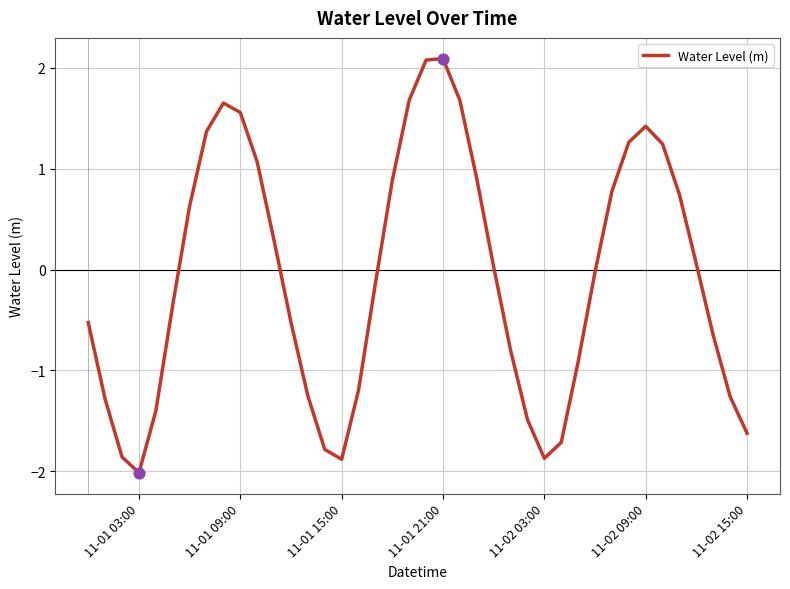

What is the smallest value displayed?

-2.0